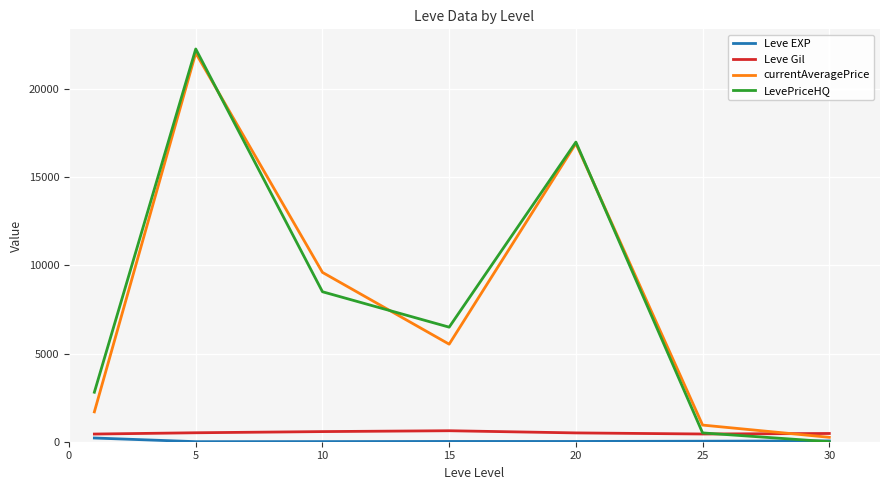

Does the chart display data point markers on the line(s)?

No